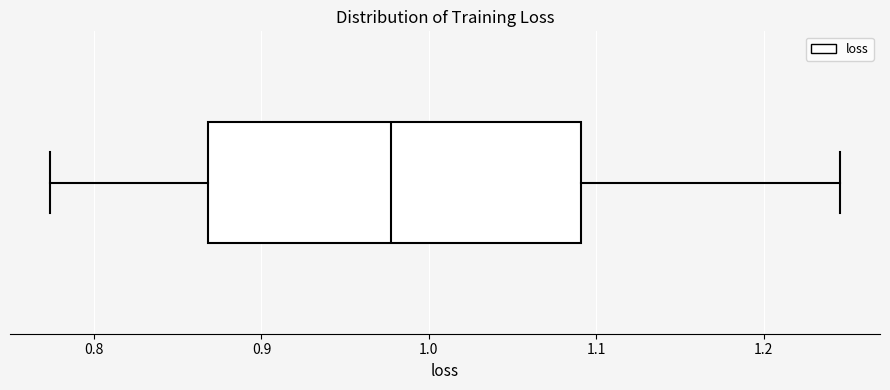

Transcribe this box plot: give where the median line is, the range the box spans, and where the two whiskers end, as read against the x-axis. The values are not printed on the chart, so give them approximately, as read against the axis.

median 0.98, box 0.87 to 1.09, whiskers 0.77 to 1.25